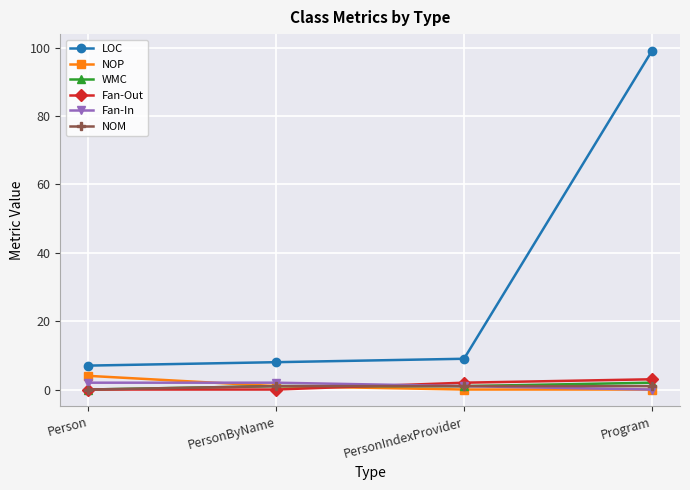

What is the average value of the LOC series?

31